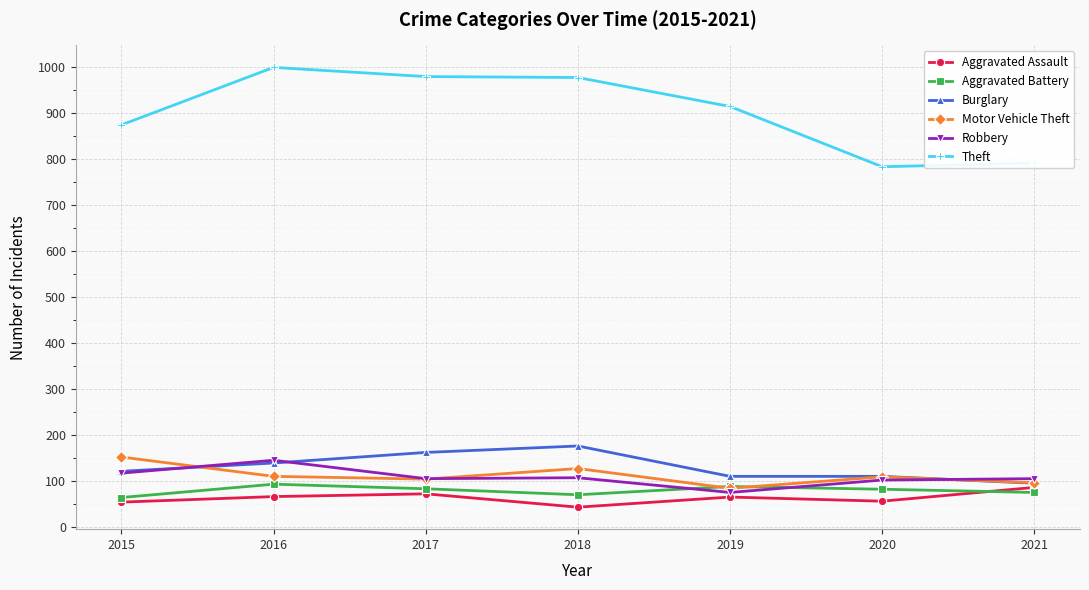

True or false: Aggravated Battery and Theft cross at least once.

False